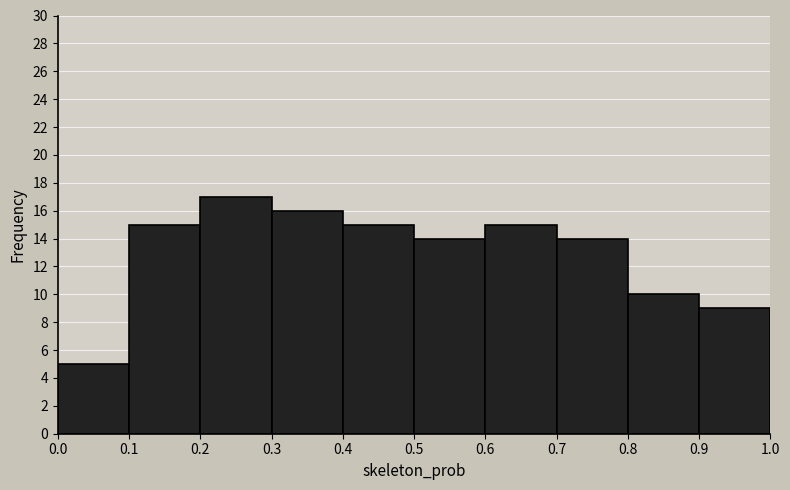

Reading left to right, list every bar in this chart as the range it spans on the x-axis followed by its height. The values are not printed on the chart, so give them approximately, as read against the axis.

0.0 to 0.1: 5
0.1 to 0.2: 15
0.2 to 0.3: 17
0.3 to 0.4: 16
0.4 to 0.5: 15
0.5 to 0.6: 14
0.6 to 0.7: 15
0.7 to 0.8: 14
0.8 to 0.9: 10
0.9 to 1.0: 9